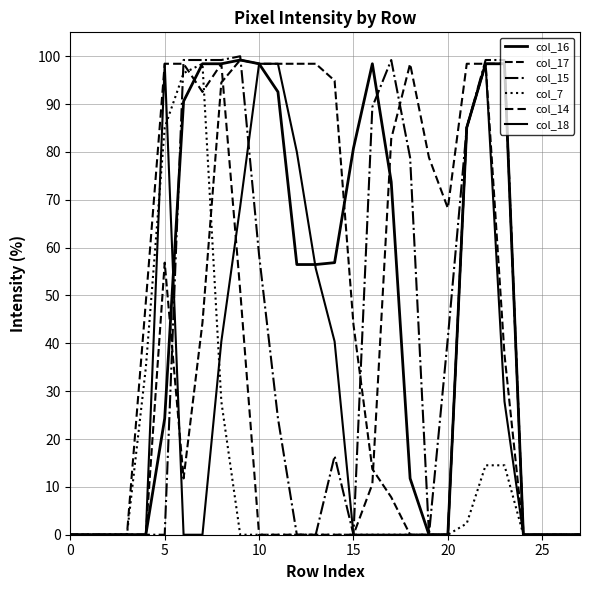

How many lines are shown in the chart?

6